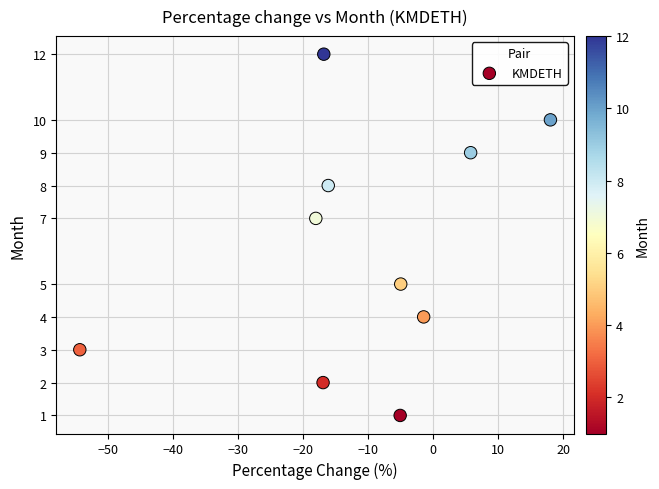

What is the range of Y values (max minus min)?

11